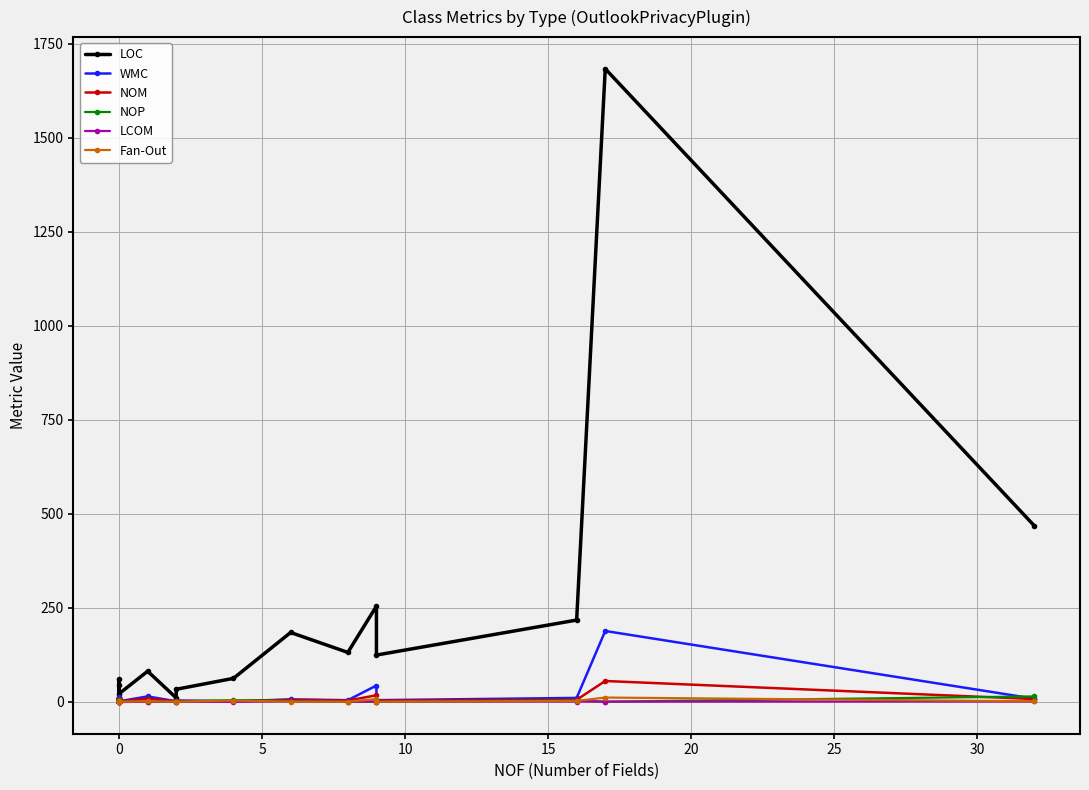

Does the chart display data point markers on the line(s)?

Yes